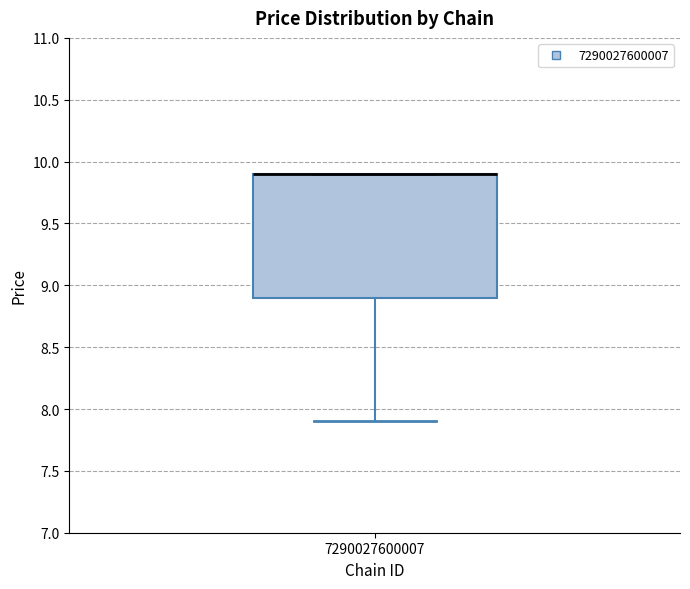

Transcribe this box plot: give where the median line is, the range the box spans, and where the two whiskers end, as read against the y-axis. The values are not printed on the chart, so give them approximately, as read against the axis.

median 9.9 (drawn on the box's upper edge), box 8.9 to 9.9, whiskers 7.9 to 9.9